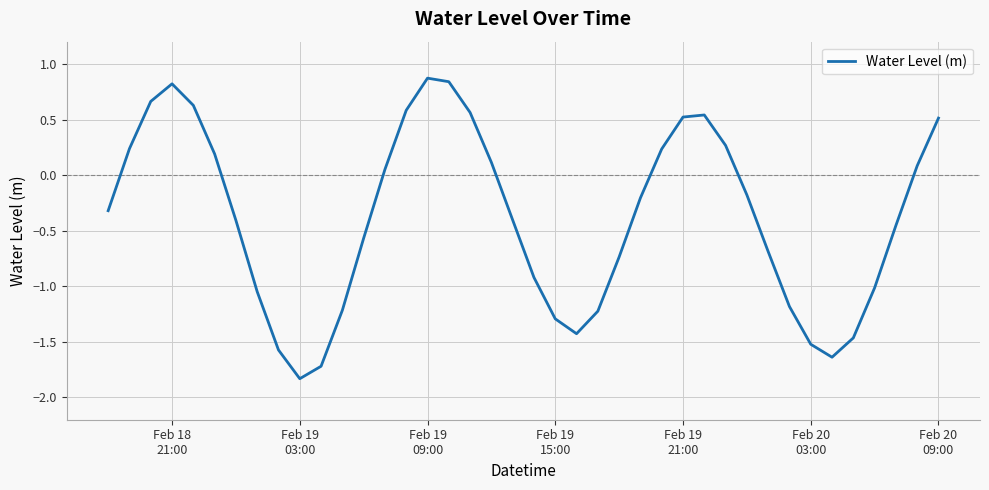

What is the minimum value shown in the chart?

-1.8